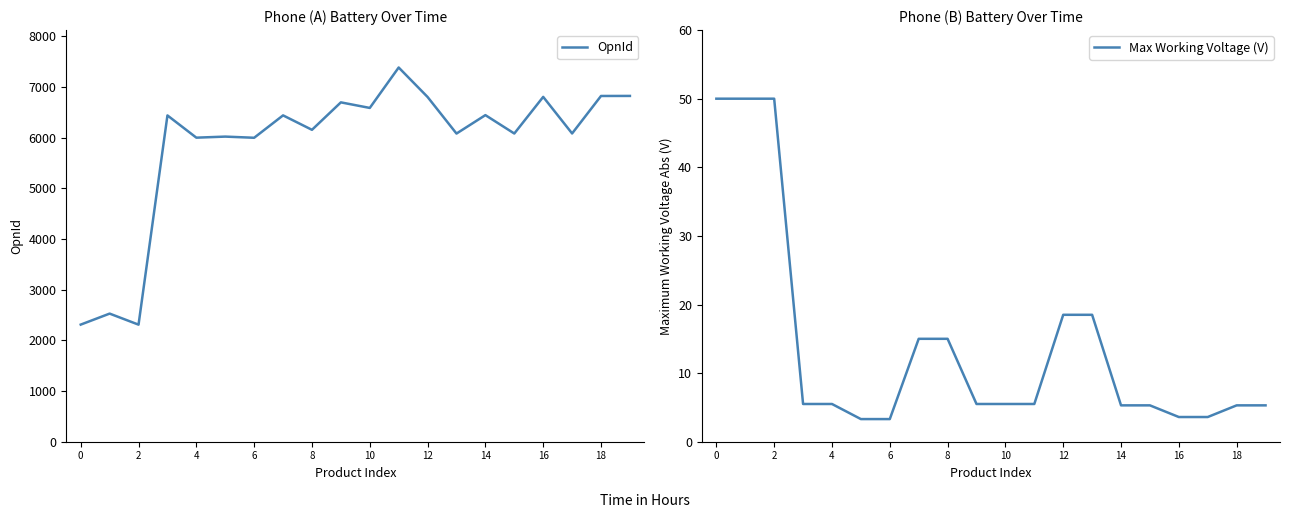

How many interior local peaks does the OpnId series have?

8